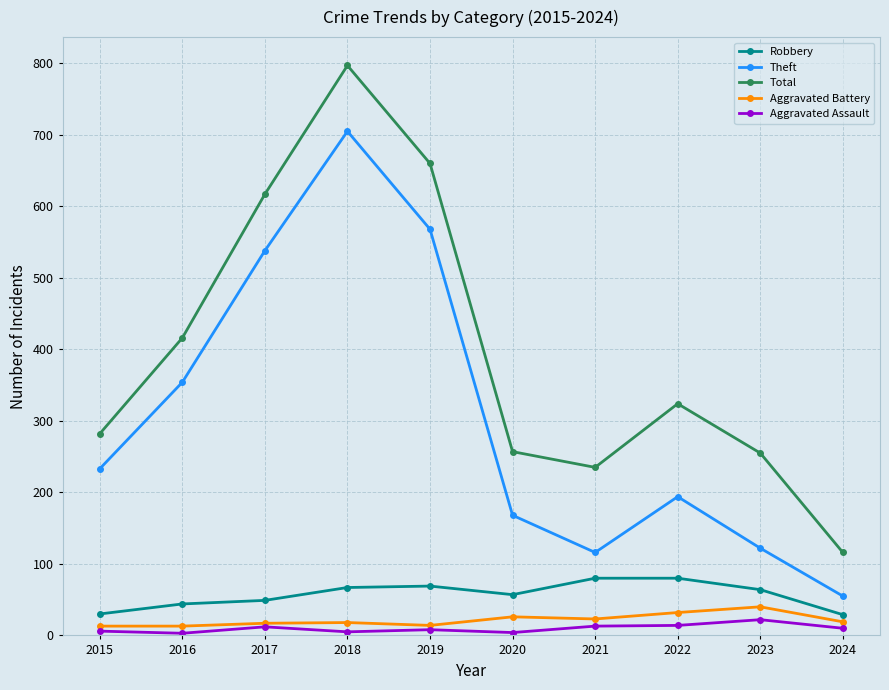

Between 2017 and 2024, which series saw the biggest shift?

Total